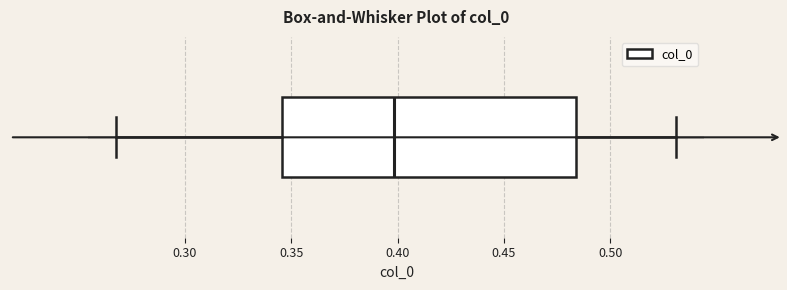

Where does the left whisker of the box end on the x-axis? The values are not printed on the chart, so give them approximately, as read against the axis.

0.270